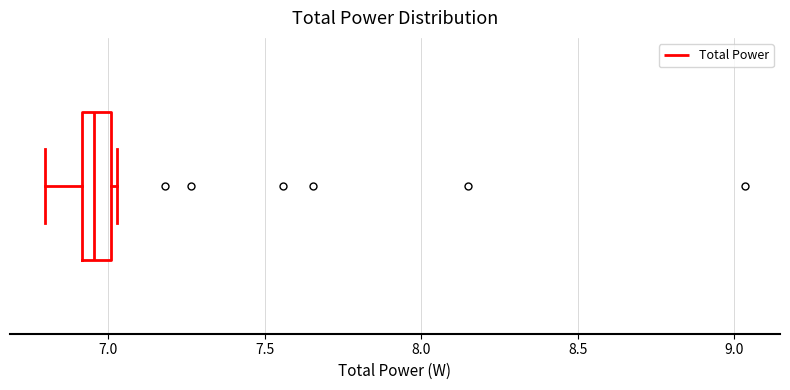

Transcribe this box plot: give where the median line is, the range the box spans, and where the two whiskers end, as read against the x-axis. The values are not printed on the chart, so give them approximately, as read against the axis.

median 6.95, box 6.90 to 7.00, whiskers 6.80 to 7.05